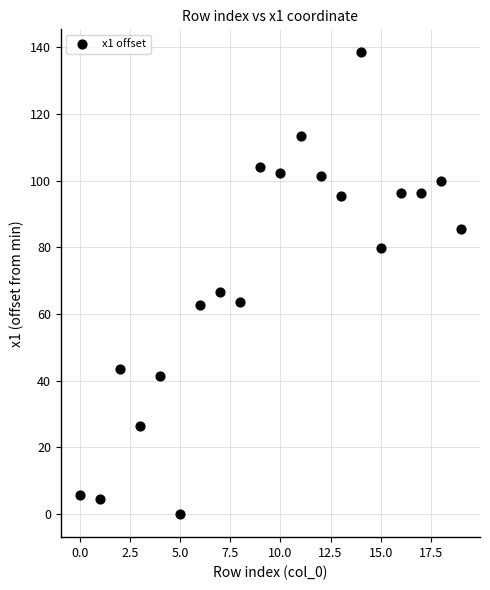

What Y value in the scatter plot is closest to 69?

66.5